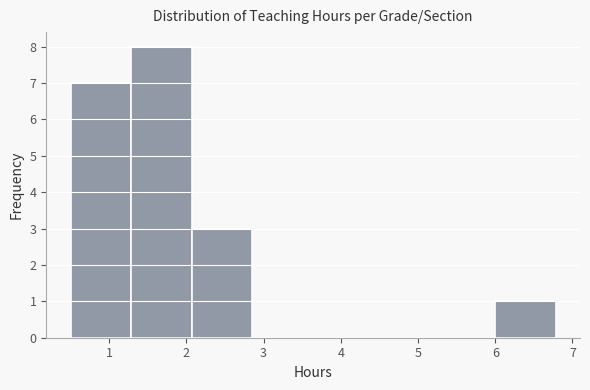

Which range on the x-axis has the tallest bar?

1.3 to 2.1